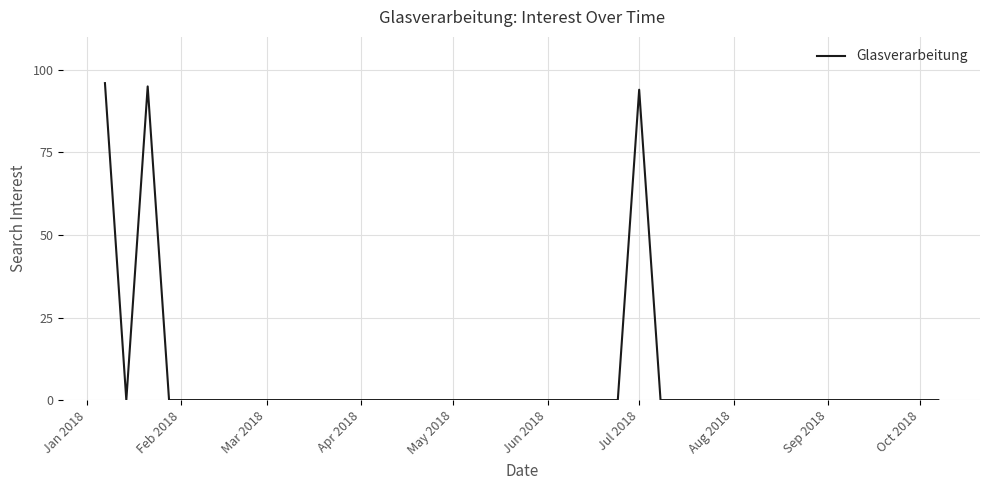

What is the difference between the maximum and second lowest values?

96